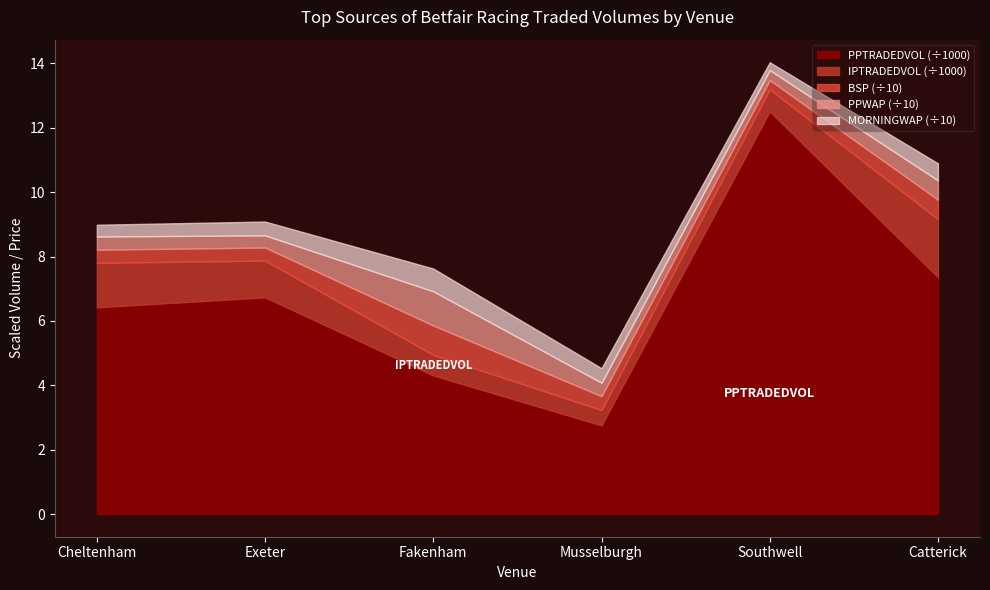

How many distinct data groups are displayed?

5